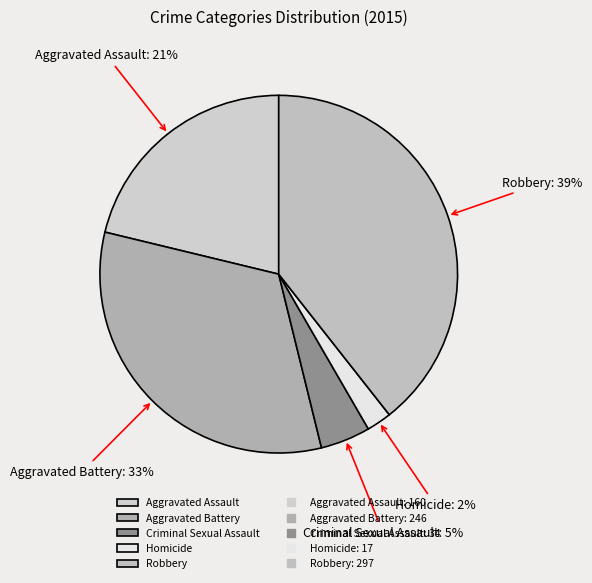

True or false: Aggravated Assault accounts for 21% of the total.

True